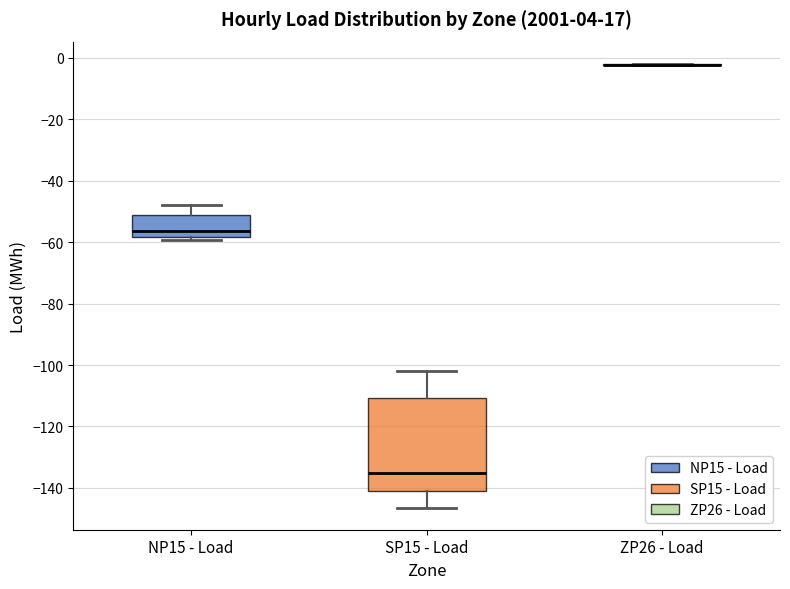

Reading left to right, read every box against the y-axis: the position of its median line, the range the box covers, and the ends of its whiskers. The values are not printed on the chart, so give them approximately, as read against the axis.

NP15 - Load: median -56, box -58 to -52, whiskers -60 to -48
SP15 - Load: median -136, box -142 to -110, whiskers -146 to -102
ZP26 - Load: box collapsed to a line at -2, whiskers -2 to -2